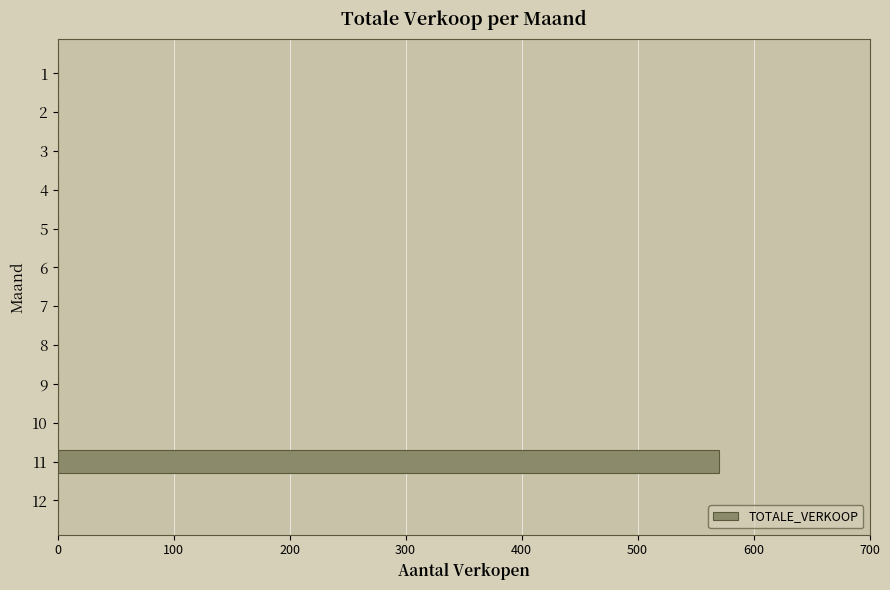

What is the change in value from 7 to 11?

+570